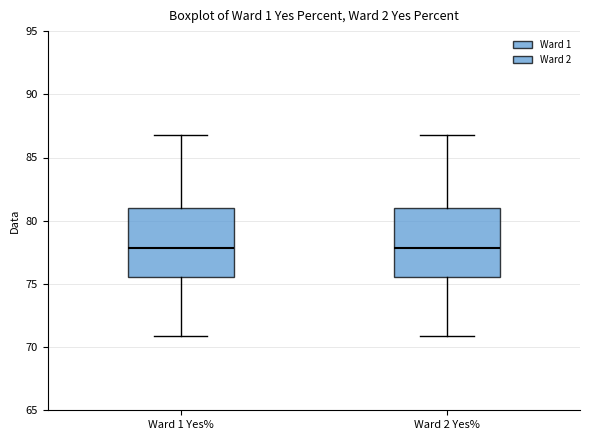

Reading left to right, read every box against the y-axis: the position of its median line, the range the box covers, and the ends of its whiskers. The values are not printed on the chart, so give them approximately, as read against the axis.

Ward 1 Yes%: median 78.0, box 75.5 to 81.0, whiskers 71.0 to 87.0
Ward 2 Yes%: median 78.0, box 75.5 to 81.0, whiskers 71.0 to 87.0